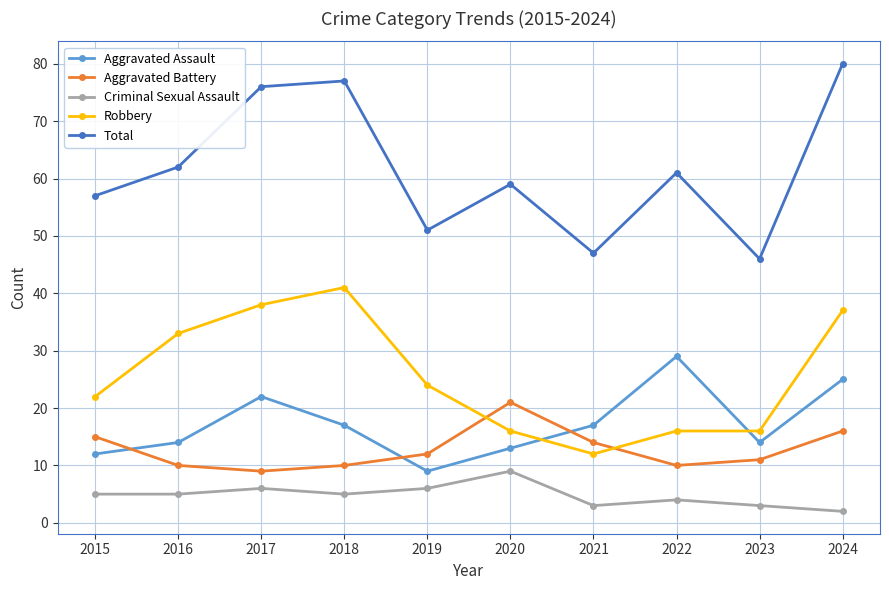

Where is the first local maximum for Total?

2018